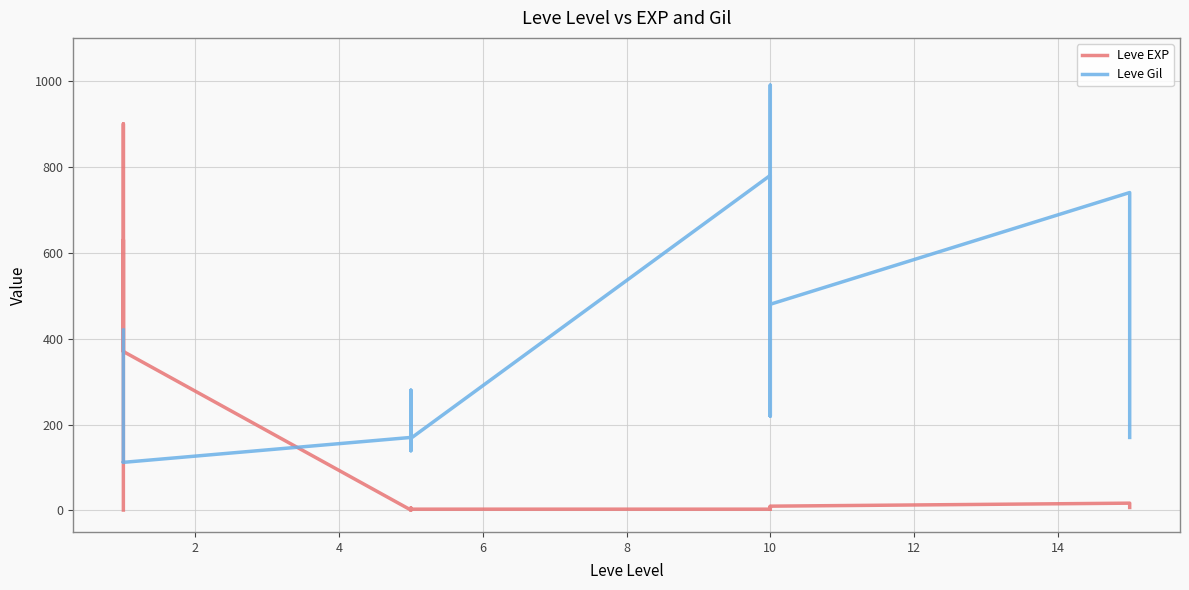

Does the chart have visible grid lines?

Yes